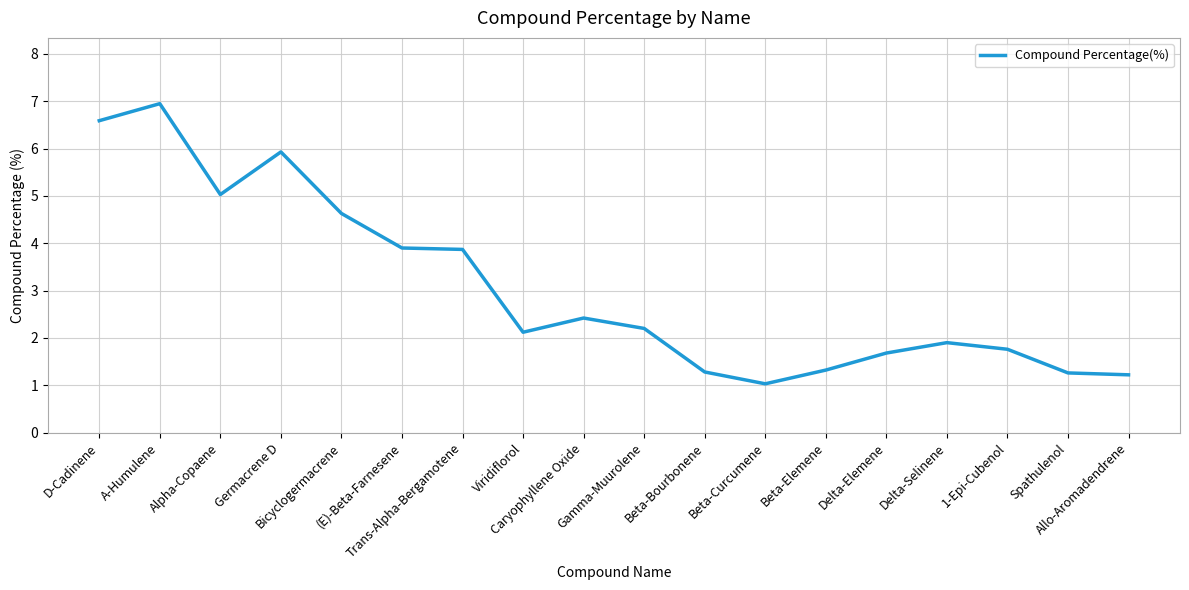

Approximately how many times larger is the value at Viridiflorol compared to Delta-Selinene?

1.1